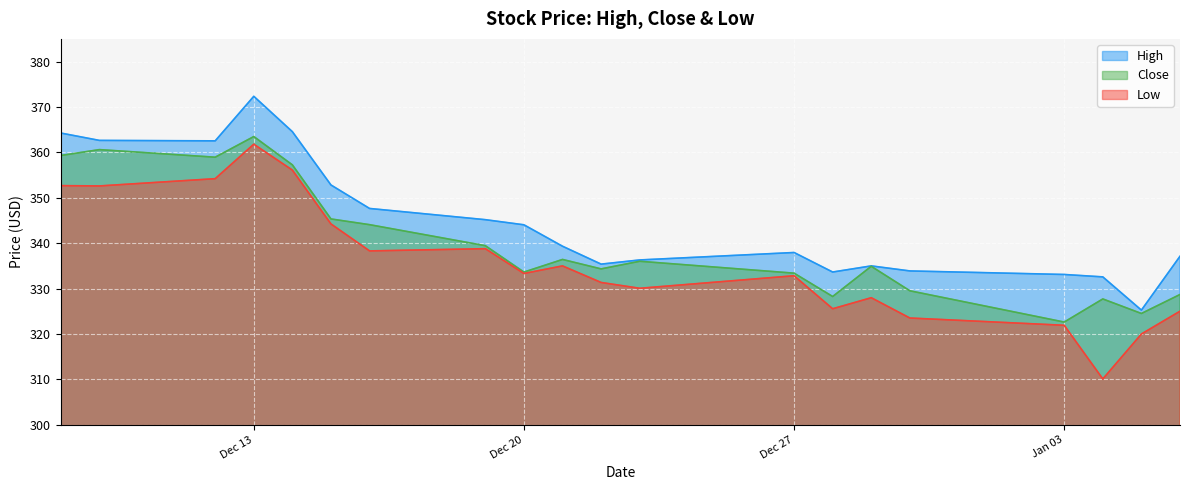

Is it true that High equals 92.8 at 2023-01-04?

False